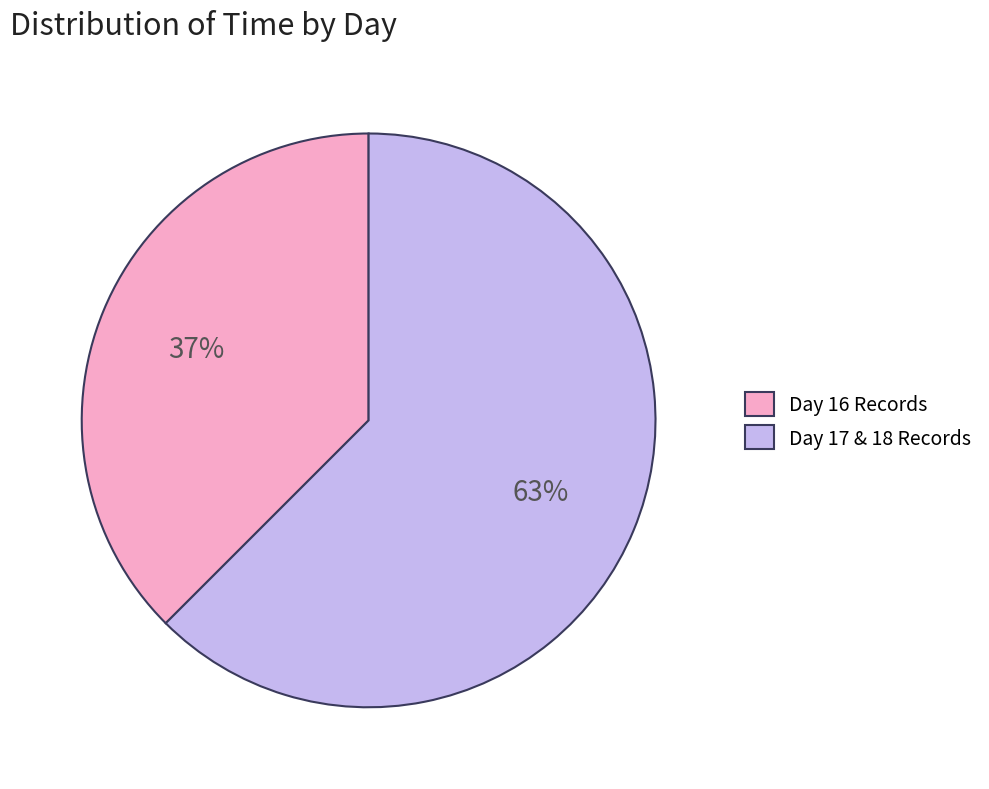

Which category has the biggest portion of the pie?

Day 17 & 18 Records